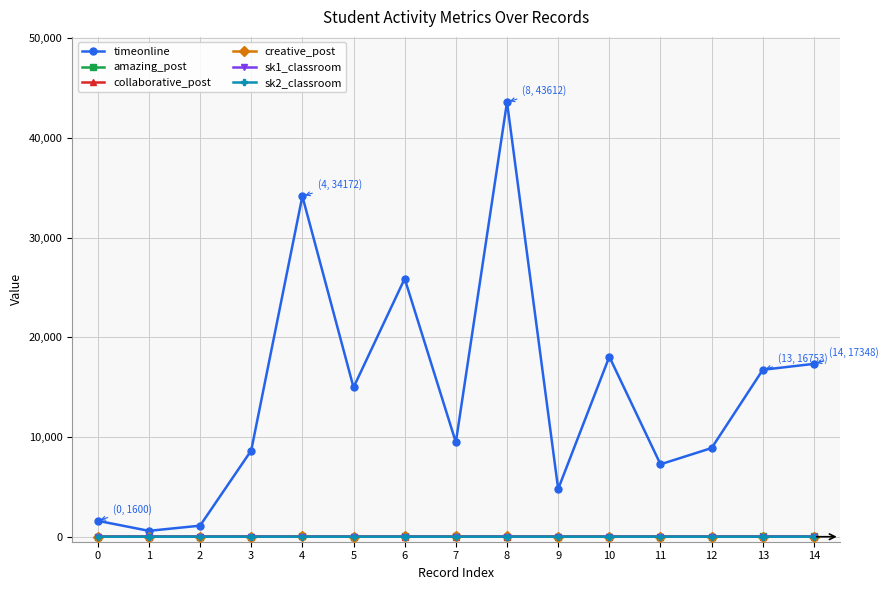

How many data points does each series have?

15